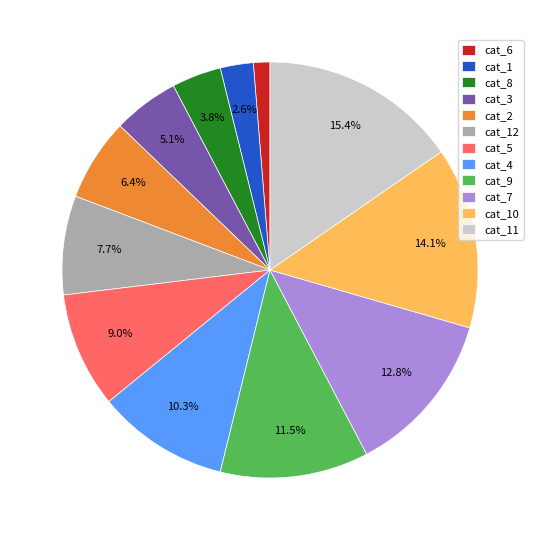

Is there any slice that represents more than half of the pie?

No